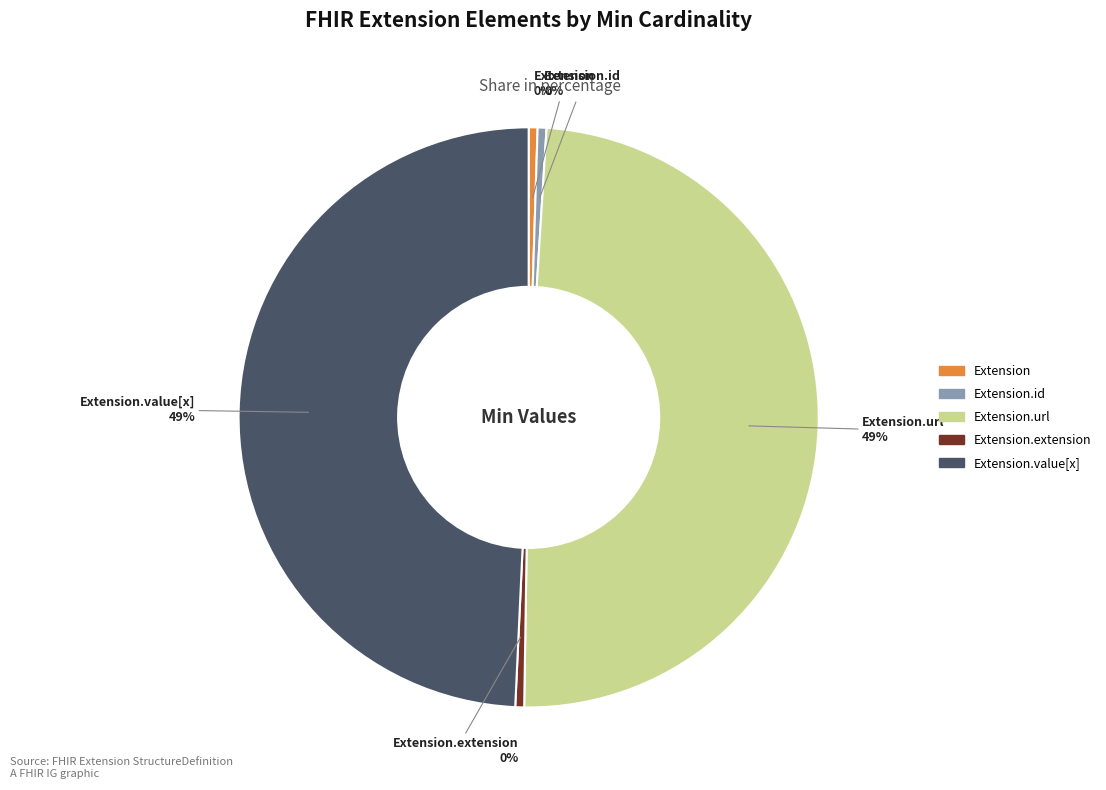

Is there any slice that represents more than half of the pie?

No